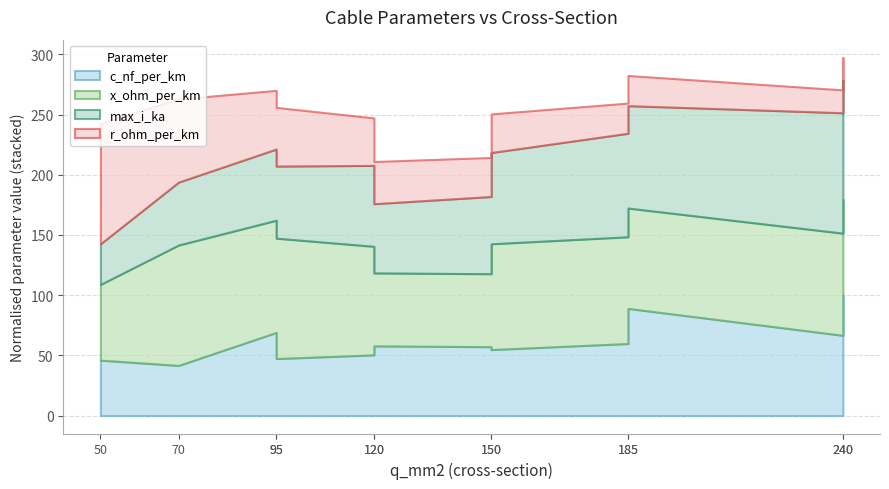

Is the value of r_ohm_per_km at 95 greater than the value of c_nf_per_km at 185?

No